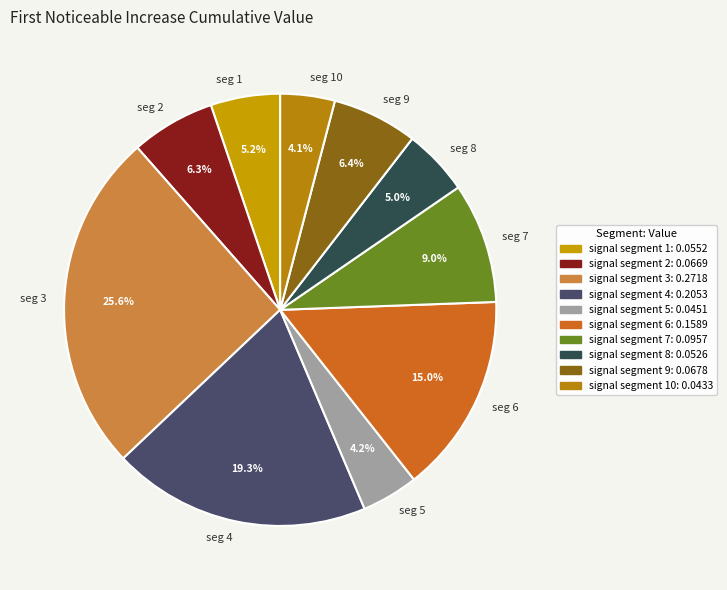

Which slice is the largest?

seg 3